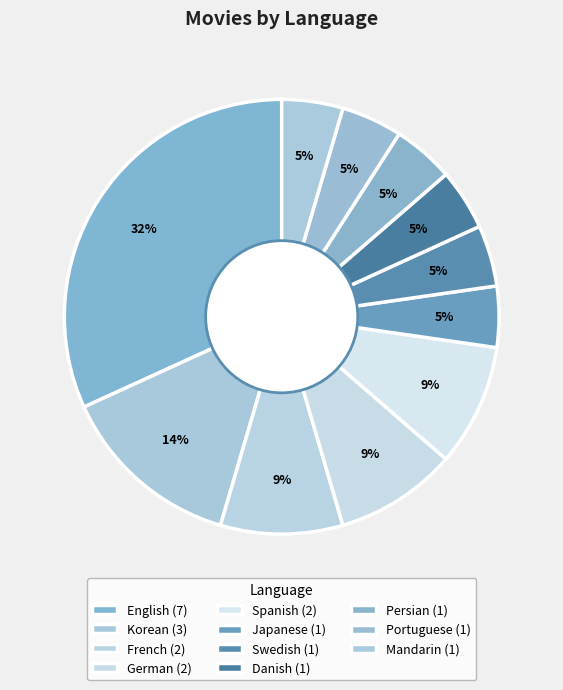

Count the number of slices in the pie.

11